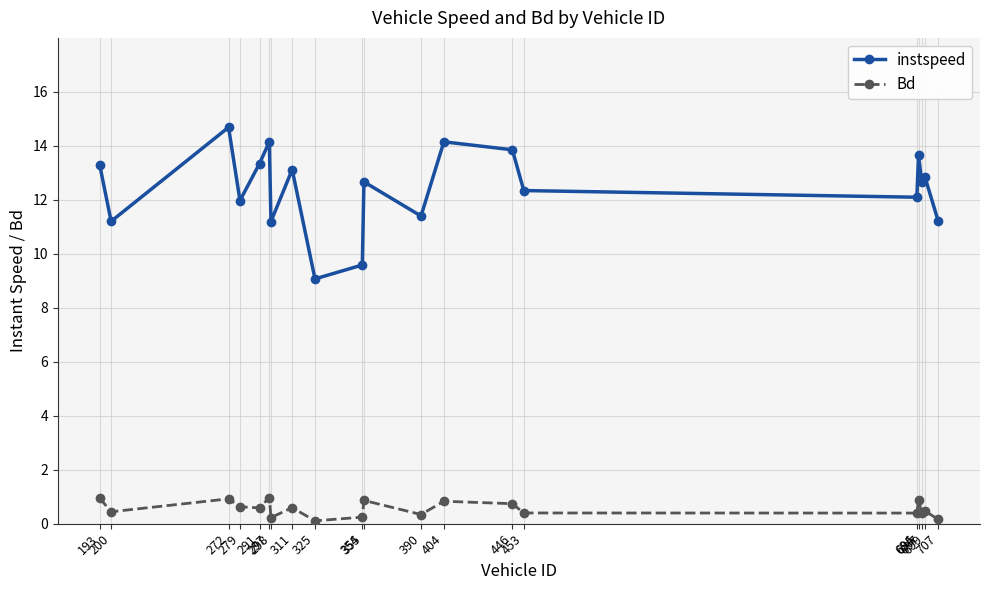

What is the sum of the Bd values at 291 and 699?

1.1